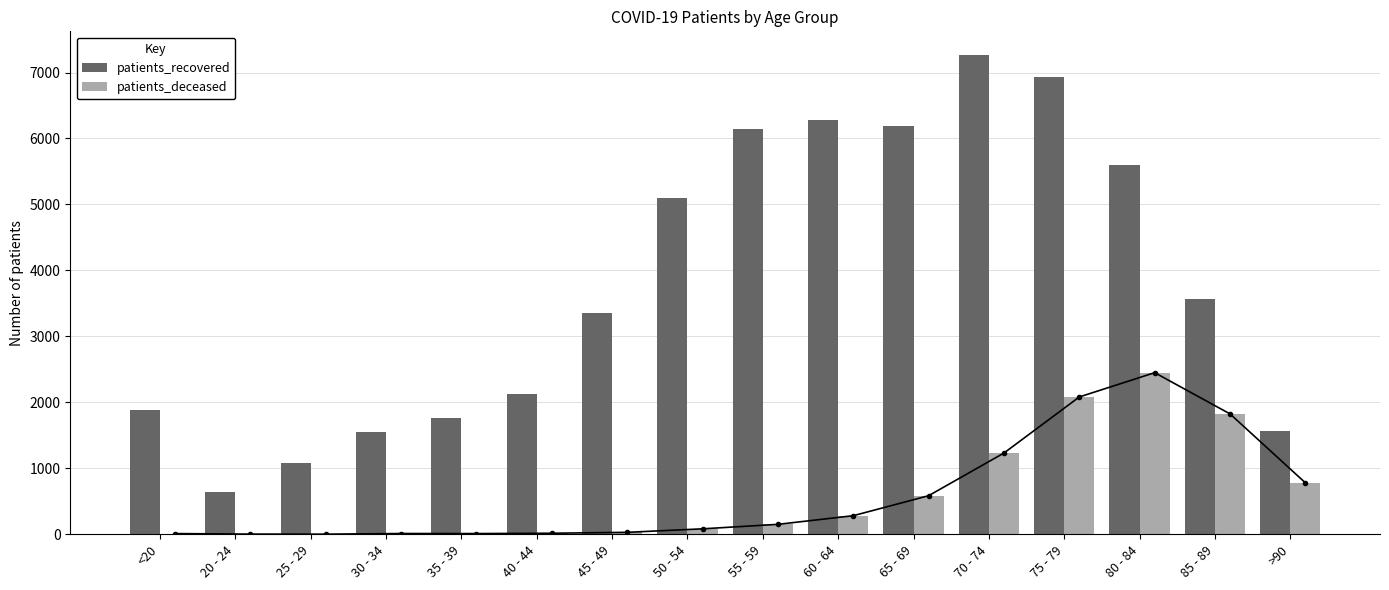

How many bars are there in total?

32